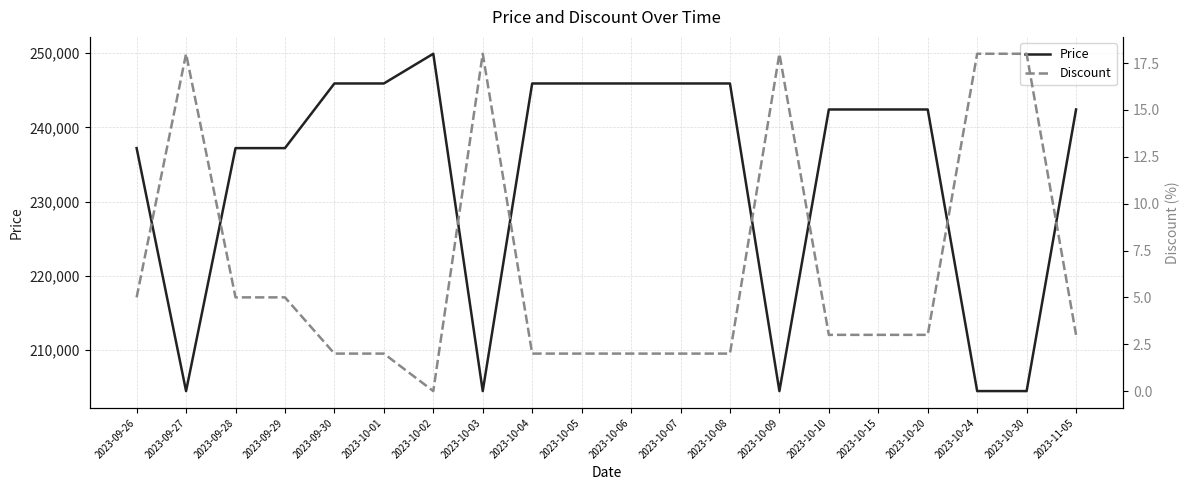

True or false: Discount has more than 0 points higher than both neighbors.

True